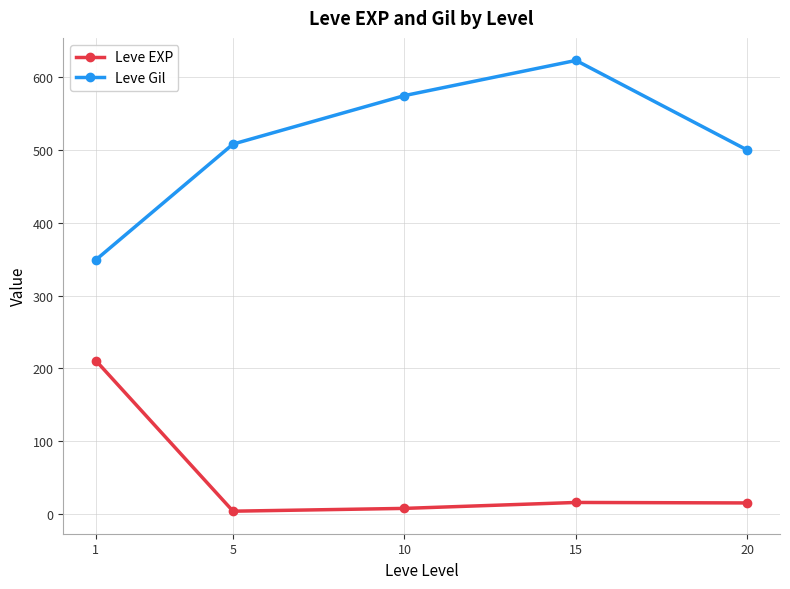

Which series changed the most between 5 and 15?

Leve Gil